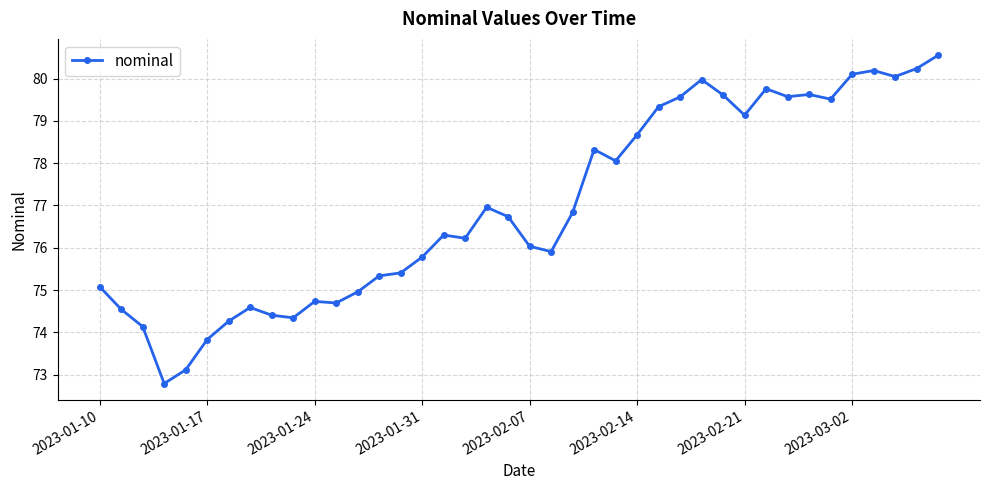

What is the difference between the maximum and minimum values?

7.8